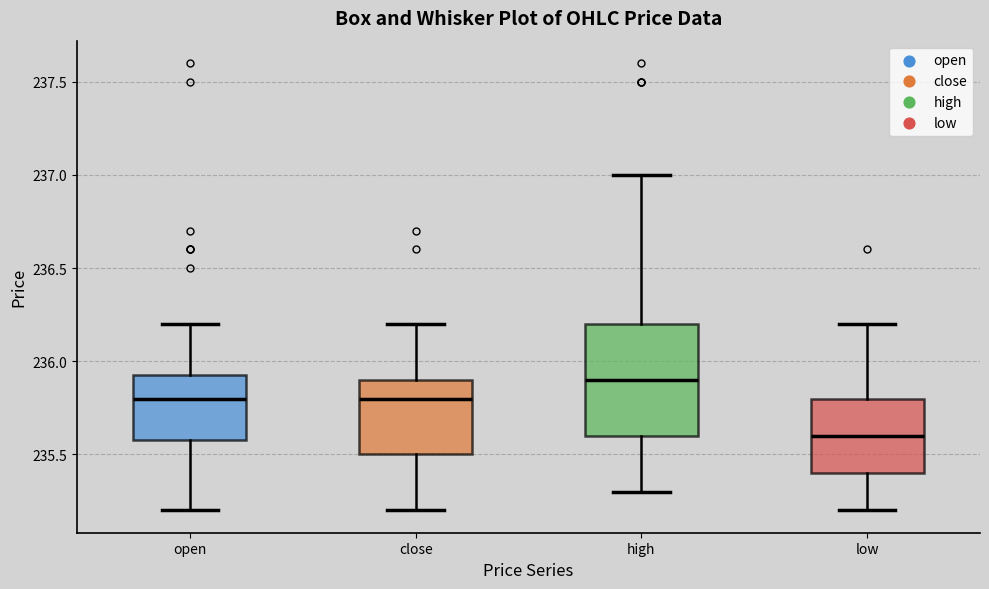

Which box is the tallest, from its lower edge to its upper edge?

high